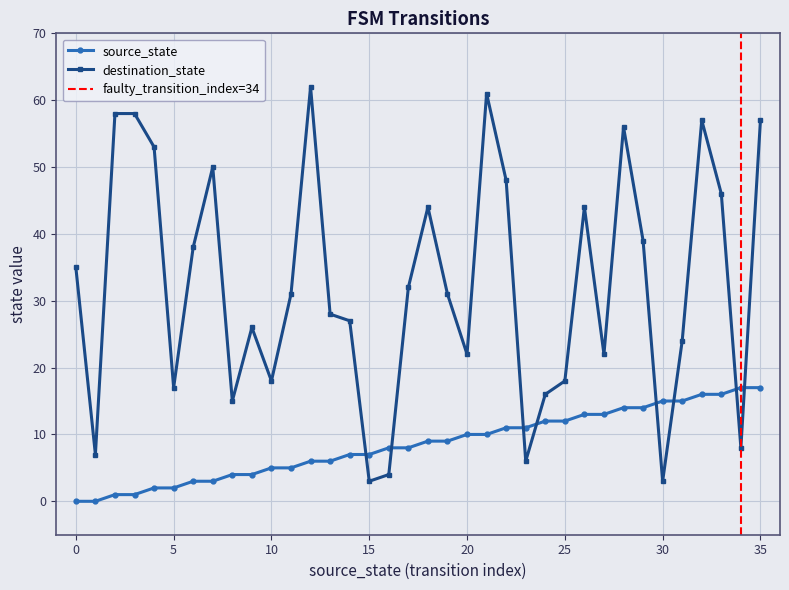

At which category does the chart reach its peak across all series?

12